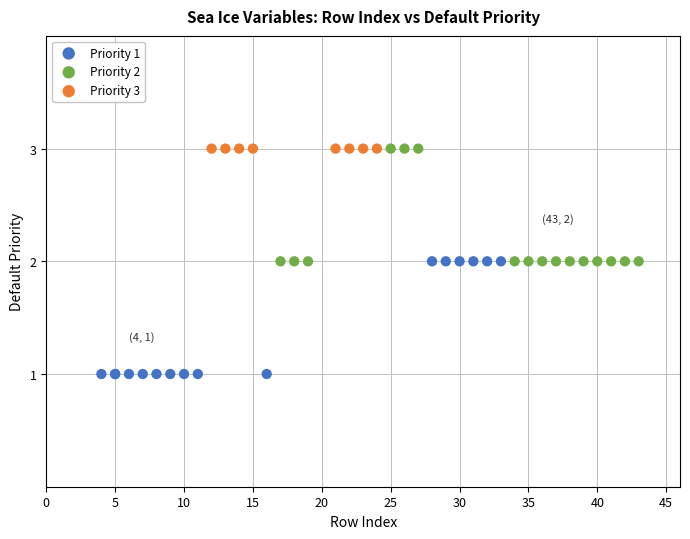

Which series reaches the minimum Y coordinate?

Priority 1